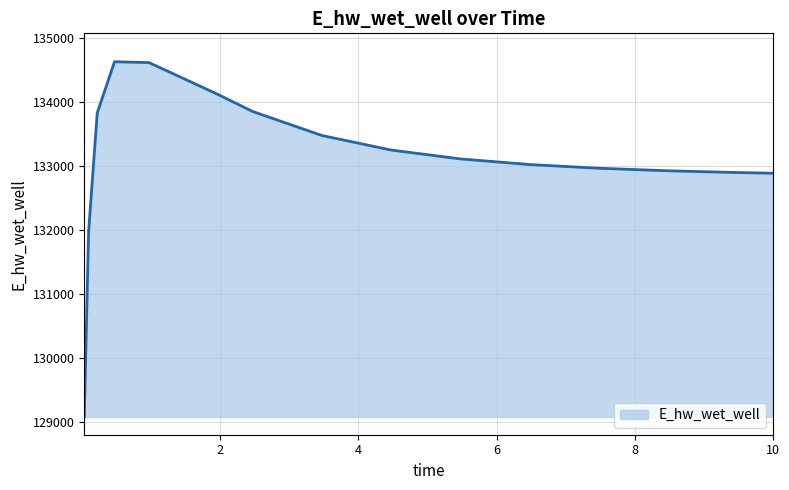

What is the smallest value displayed?

129071.3